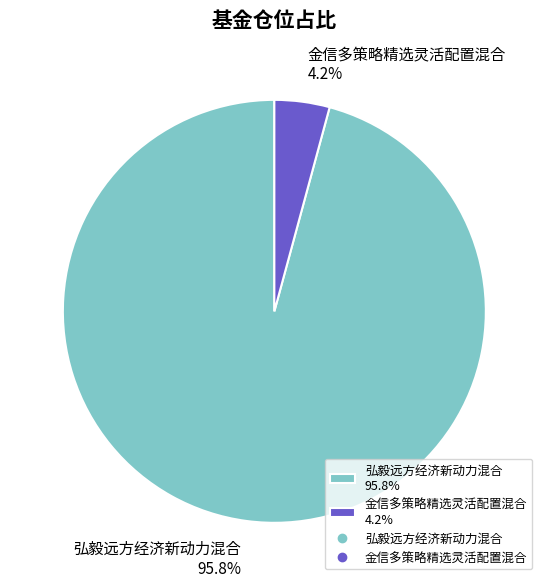

What portion of the pie excludes 弘毅远方经济新动力混合?

4.2%